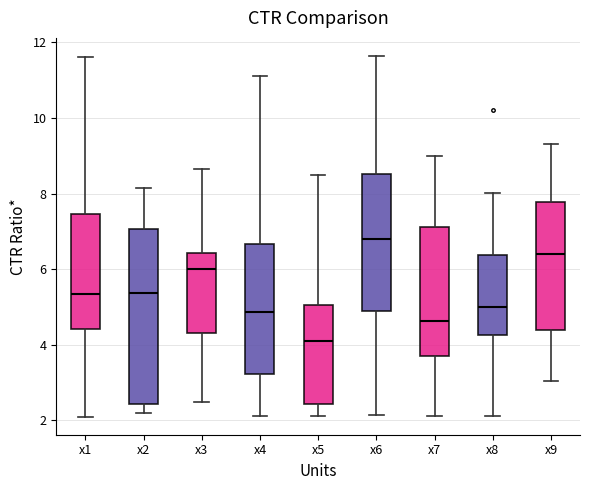

Comparing the boxes themselves (not the whiskers), which one is the tallest?

x2